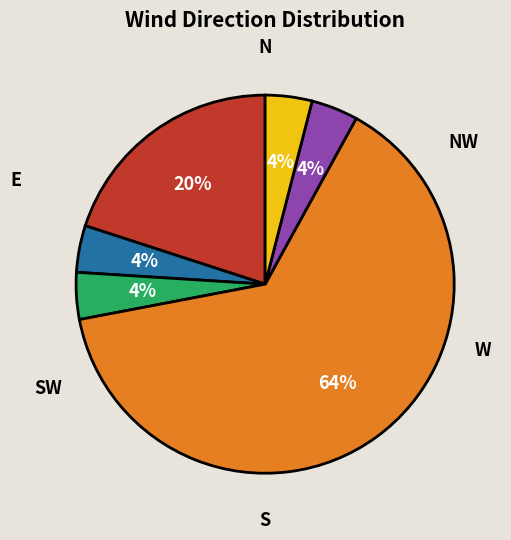

Does any single category account for the majority?

Yes